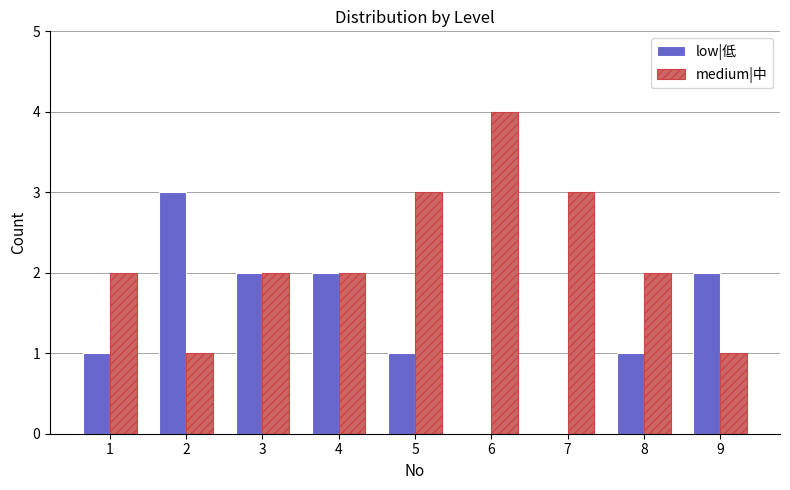

How many groups of bars are there?

9